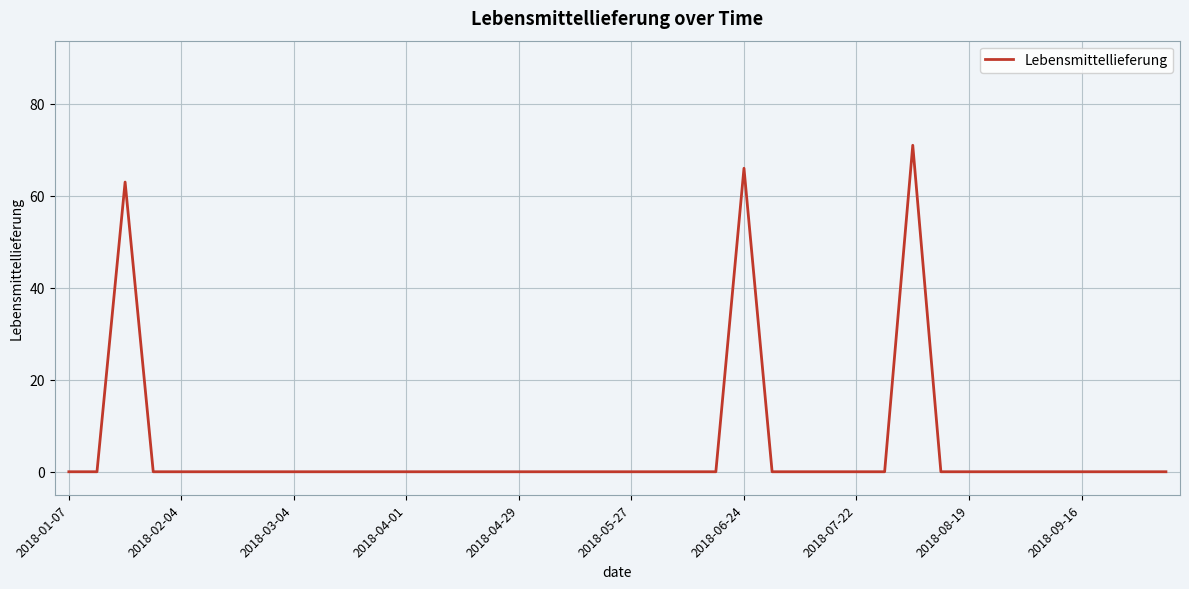

What is the difference between the maximum and minimum values?

71